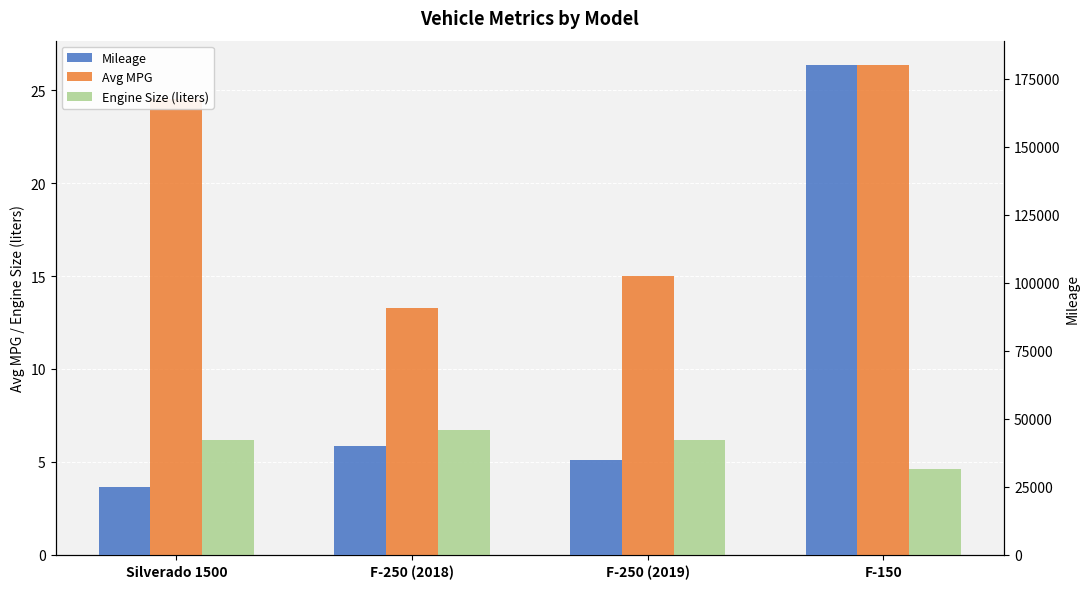

At how many categories does at least one series exceed 35228?

2